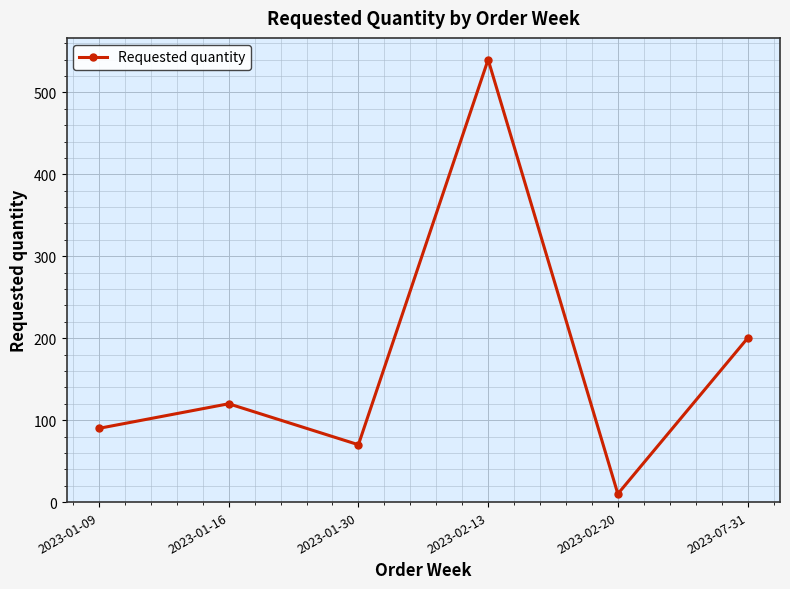

Which category has the lowest value across all series?

2023-02-20